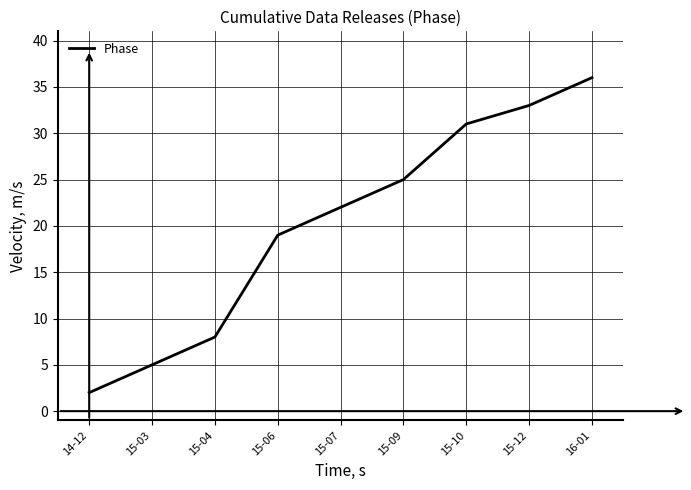

True or false: the data shows 8 at 15-04.

True